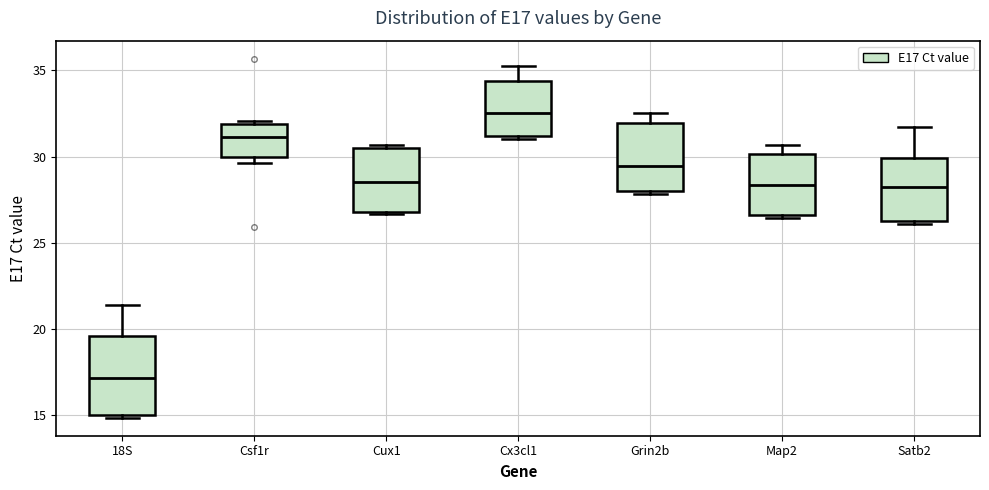

Which box's median line is the lowest?

18S